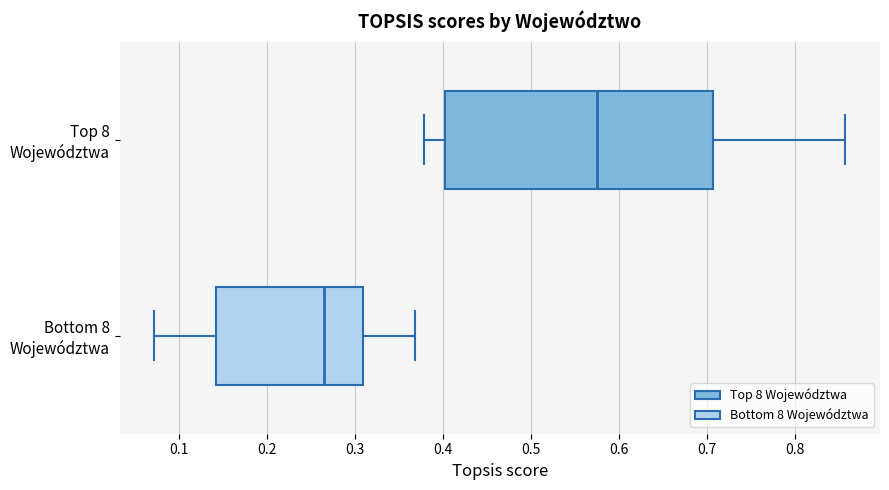

Comparing the boxes themselves (not the whiskers), which one is the widest?

Top 8 Województwa